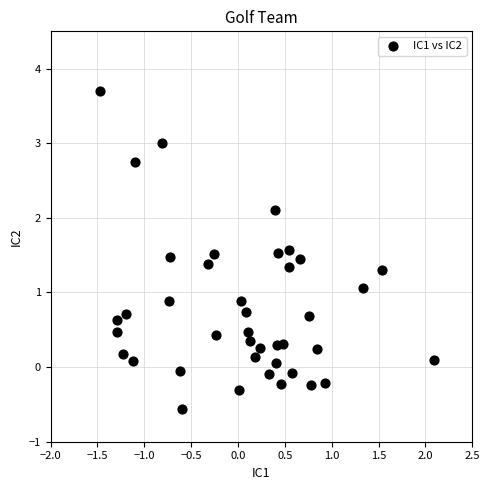

What is the range of X values (max minus min)?

3.6